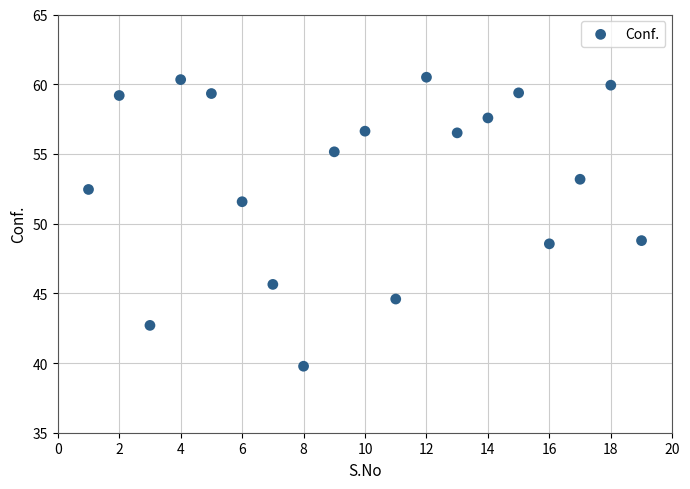

What is the range of Y values (max minus min)?

20.7